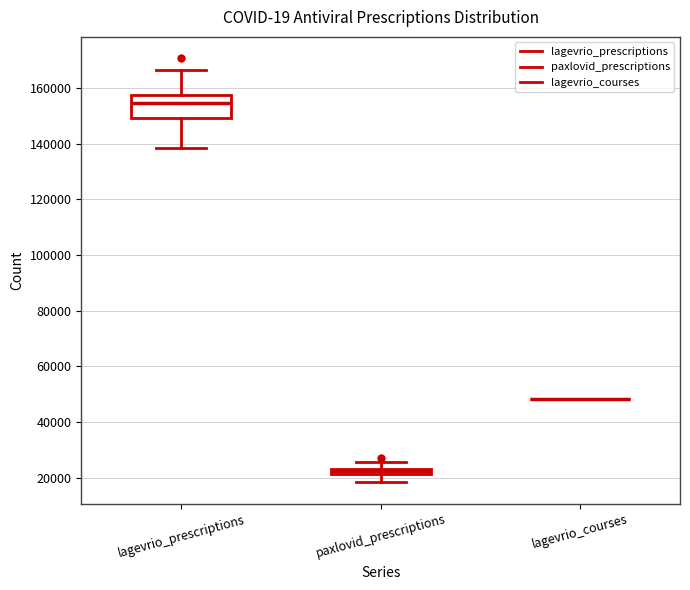

Where does the upper whisker of the box for lagevrio_prescriptions end on the y-axis? The values are not printed on the chart, so give them approximately, as read against the axis.

166000